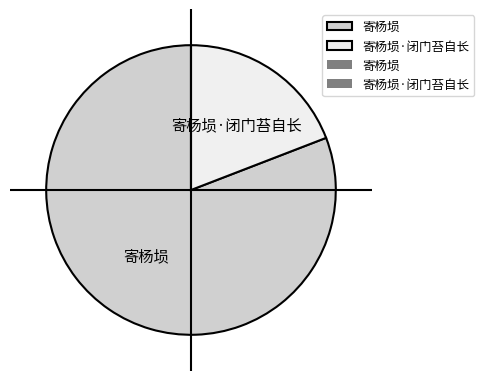

Which slice is the smallest?

寄杨埙·闭门苔自长